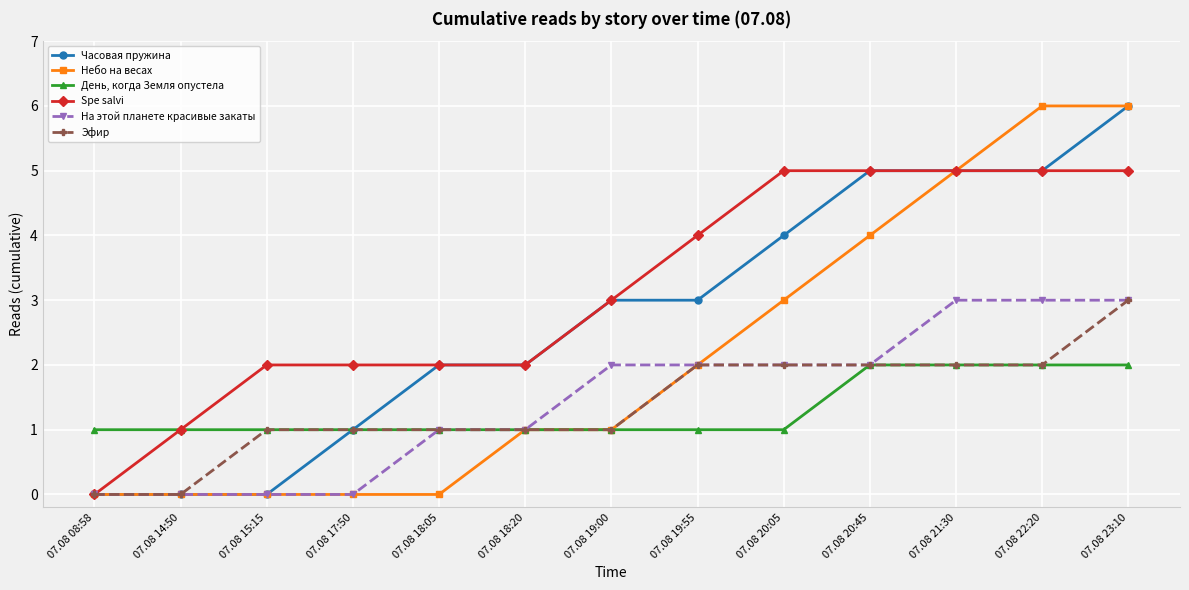

How many data points in На этой планете красивые закаты are less than 2?

6